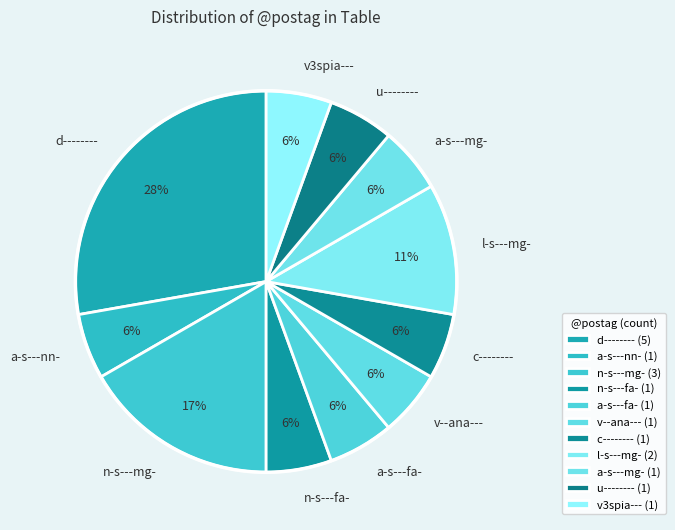

The c-------- slice represents 6% of the pie. True or false?

True